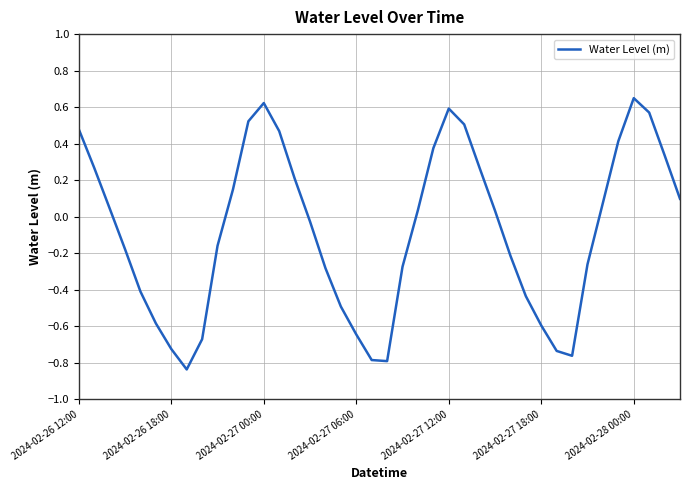

What is the difference between the maximum and minimum values?

1.5